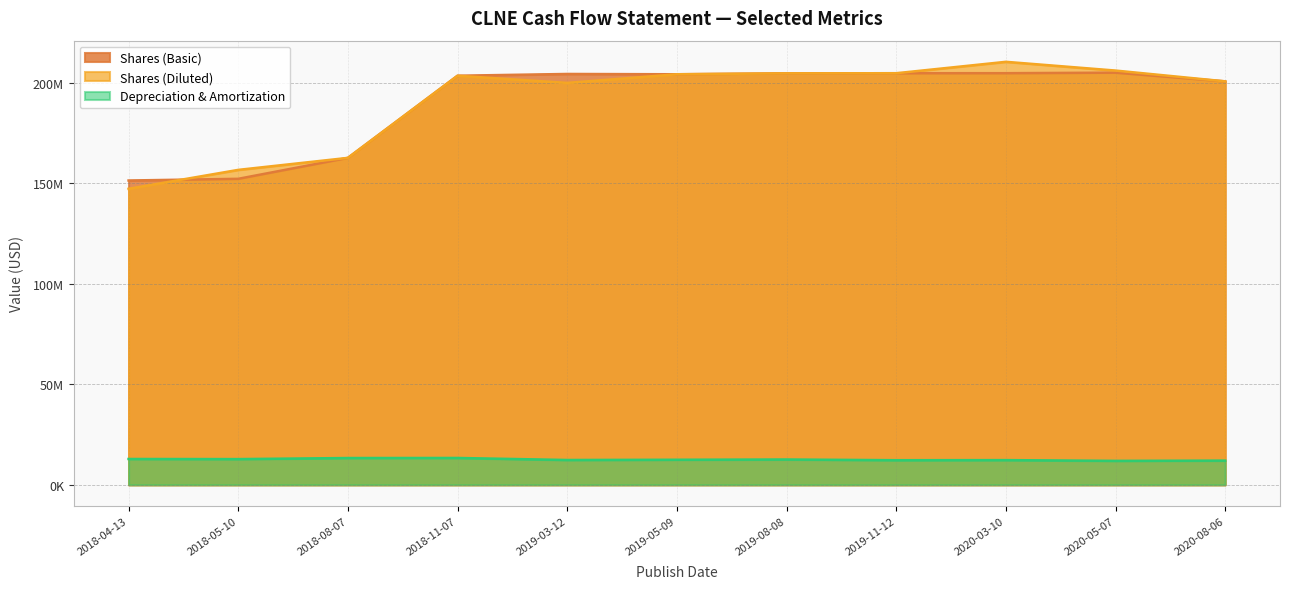

At which label does Shares (Diluted) reach its minimum?

2018-04-13